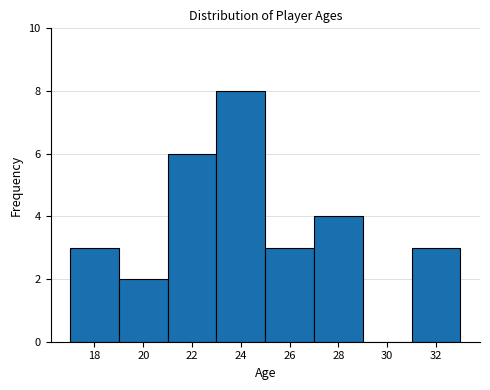

Reading left to right, list every bar in this chart as the range it spans on the x-axis followed by its height. The values are not printed on the chart, so give them approximately, as read against the axis.

17 to 19: 3
19 to 21: 2
21 to 23: 6
23 to 25: 8
25 to 27: 3
27 to 29: 4
29 to 31: 0
31 to 33: 3